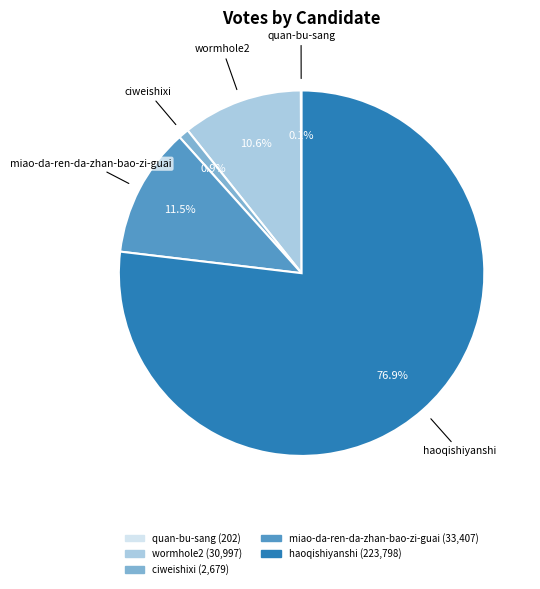

Between miao-da-ren-da-zhan-bao-zi-guai and wormhole2, which is larger?

miao-da-ren-da-zhan-bao-zi-guai